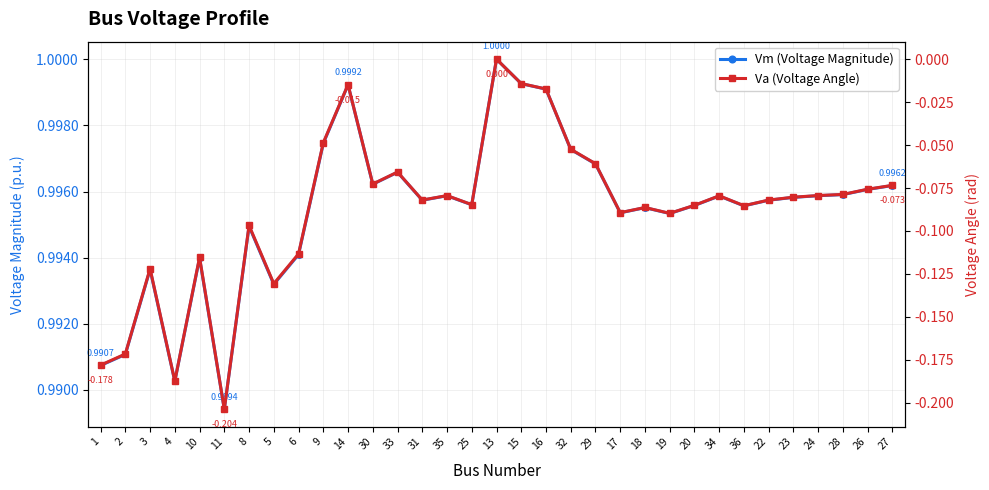

What are all the series names shown in the legend?

Vm (Voltage Magnitude), Va (Voltage Angle)